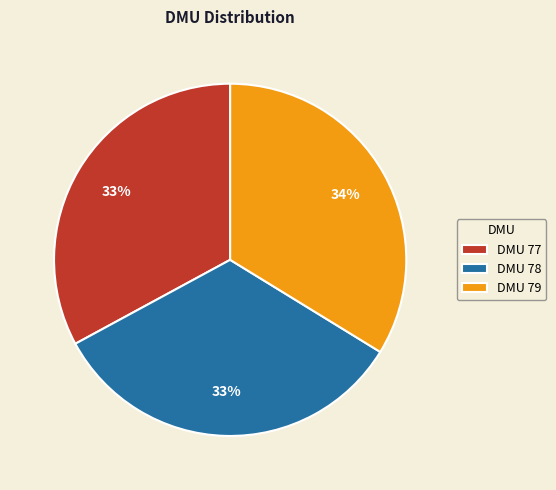

To the nearest percent, what portion does DMU 79 represent?

34%